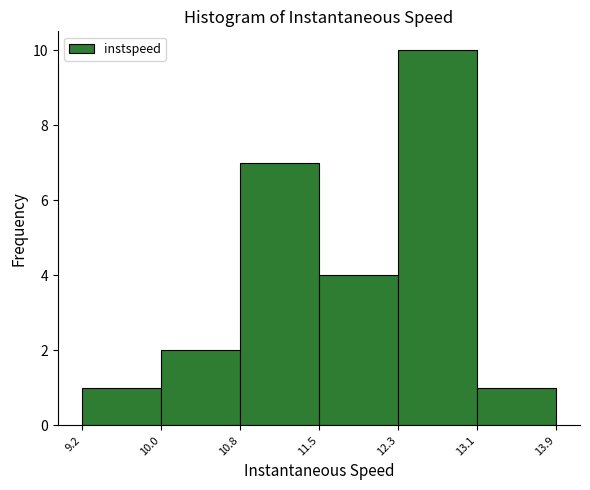

Over which range of the x-axis is the bar tallest?

12.3 to 13.1